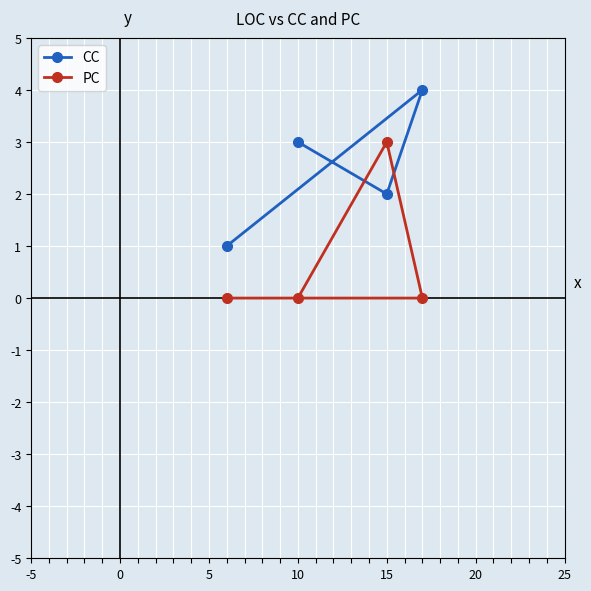

What is the greatest value displayed?

4